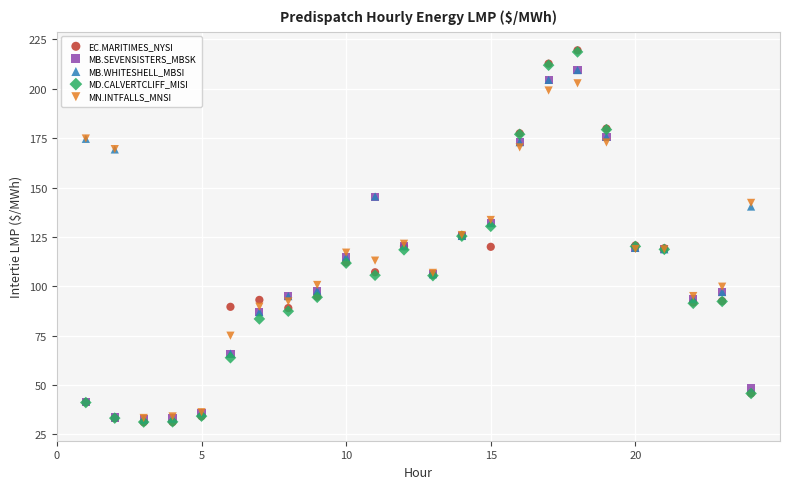

Which series has the widest spread of Y values?

EC.MARITIMES_NYSI